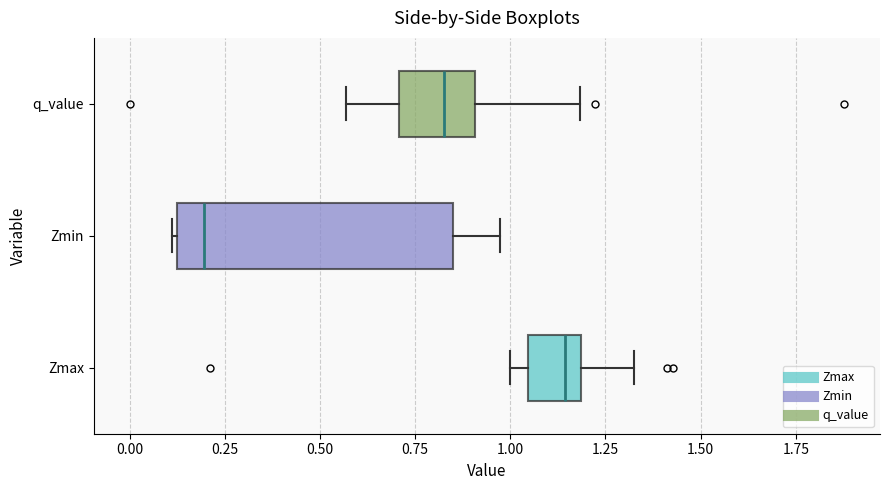

Reading bottom to top, read every box against the x-axis: the position of its median line, the range the box covers, and the ends of its whiskers. The values are not printed on the chart, so give them approximately, as read against the axis.

Zmax: median 1.15, box 1.05 to 1.20, whiskers 1.00 to 1.35
Zmin: median 0.20, box 0.10 to 0.85, whiskers 0.10 to 0.95
q_value: median 0.85, box 0.70 to 0.90, whiskers 0.55 to 1.20